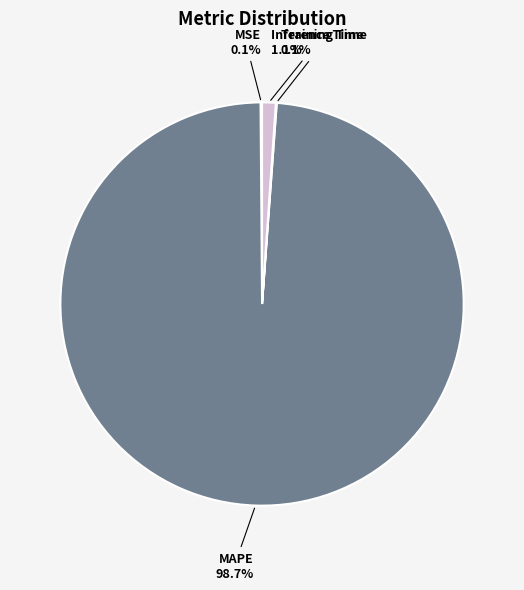

To the nearest percent, what portion does MAPE represent?

99%